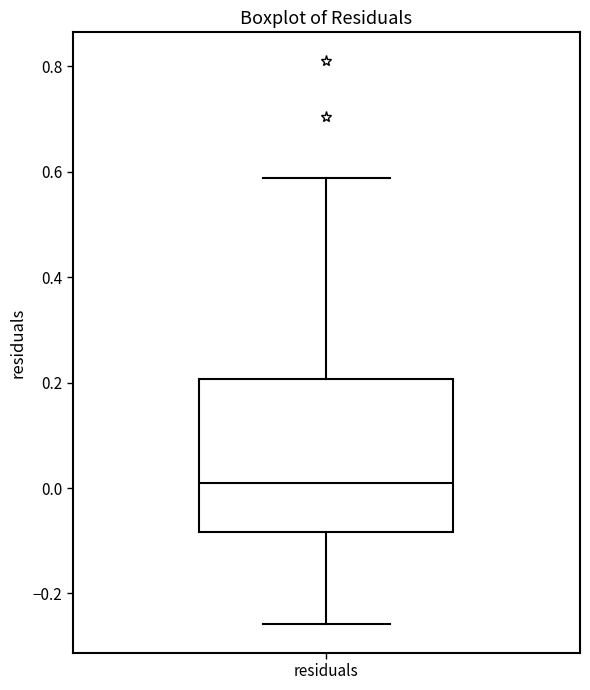

Transcribe this box plot: give where the median line is, the range the box spans, and where the two whiskers end, as read against the y-axis. The values are not printed on the chart, so give them approximately, as read against the axis.

median 0.00, box -0.08 to 0.20, whiskers -0.26 to 0.58